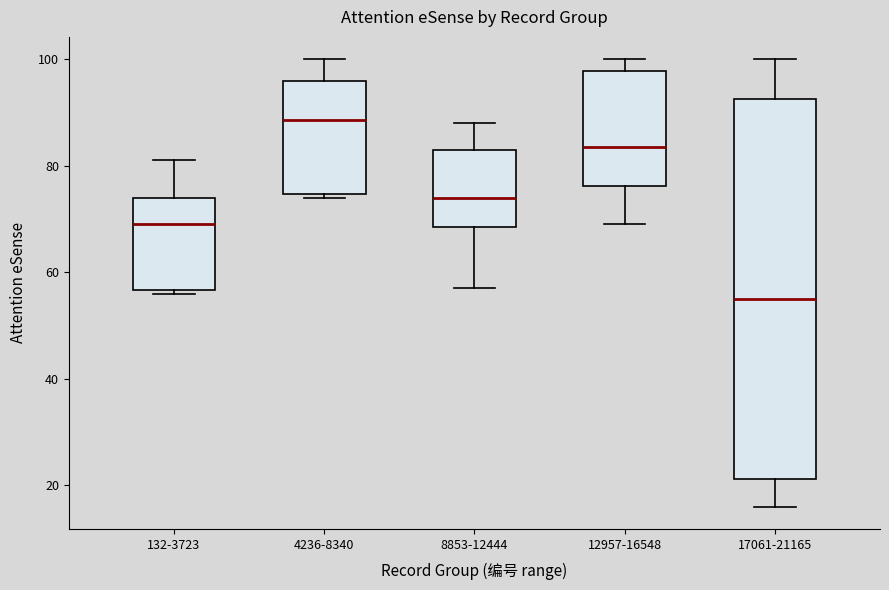

Comparing the boxes themselves (not the whiskers), which one is the tallest?

17061-21165